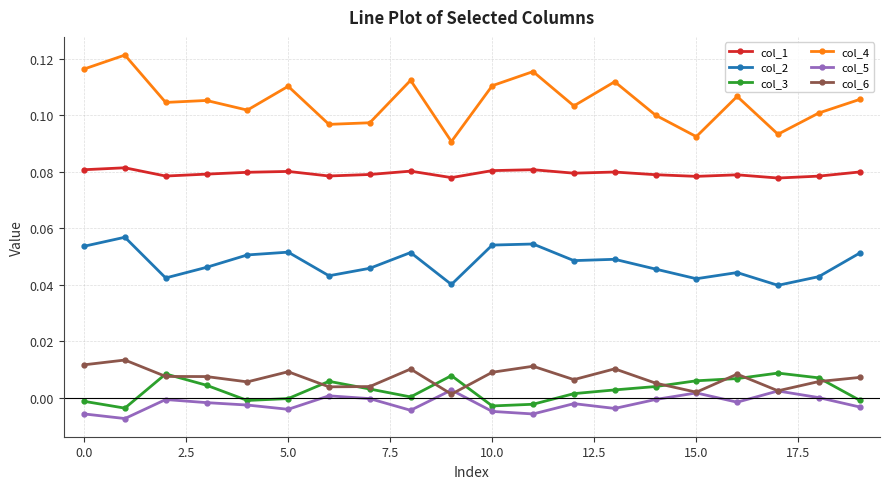

What are all the series names shown in the legend?

col_1, col_2, col_3, col_4, col_5, col_6